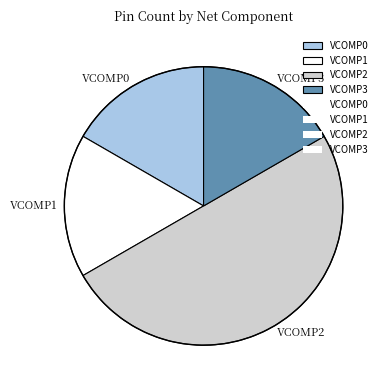

What is the largest slice in the pie chart?

VCOMP2